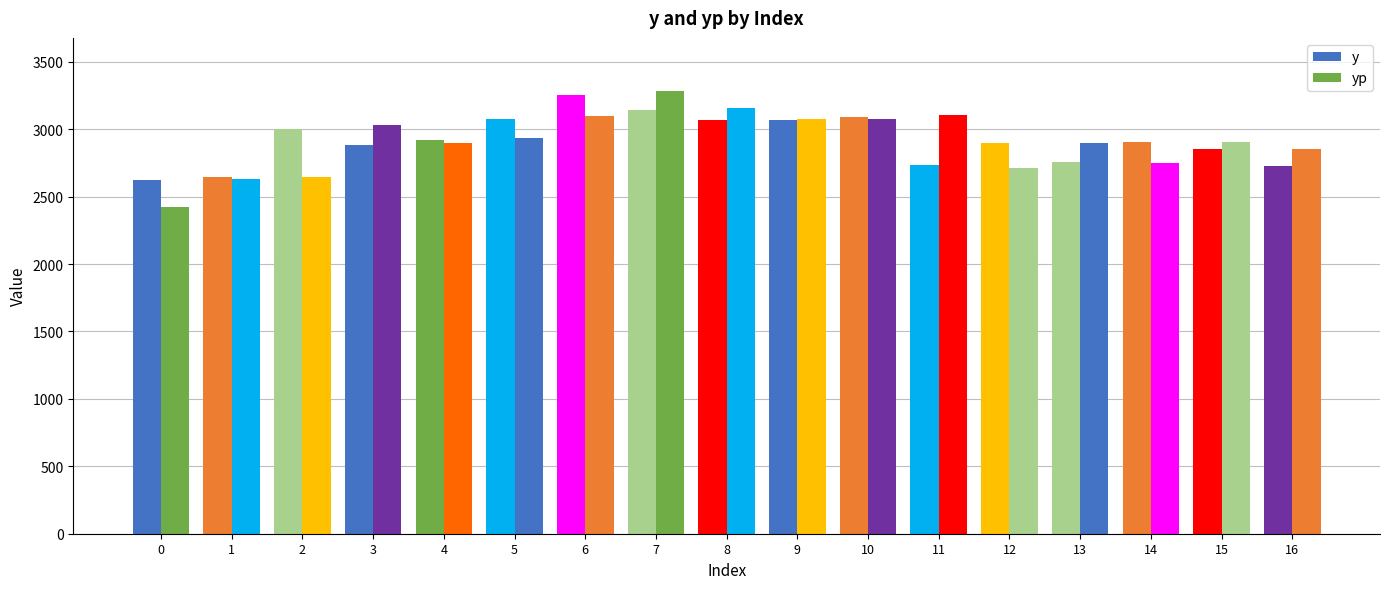

What are all the series names shown in the legend?

y, yp